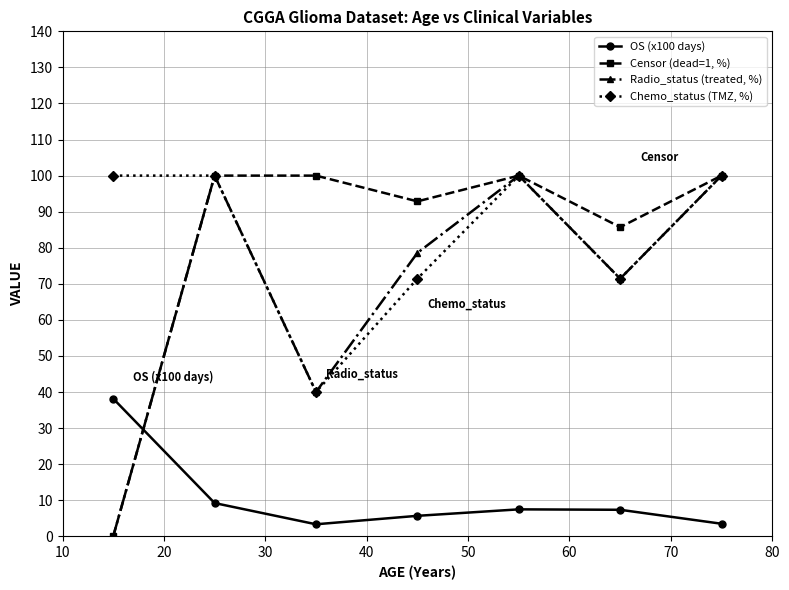

True or false: Censor (dead=1, %) has more than 0 interior local peaks.

True